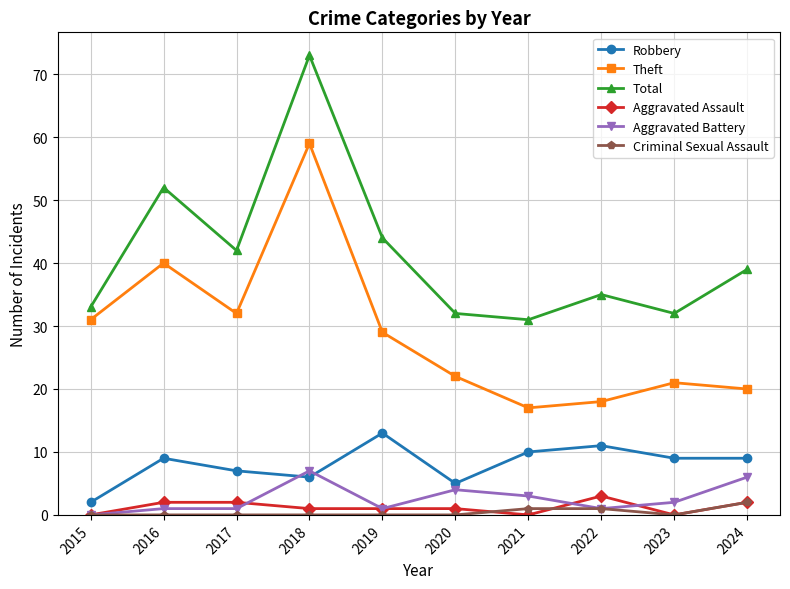

True or false: Criminal Sexual Assault and Robbery cross at least once.

False